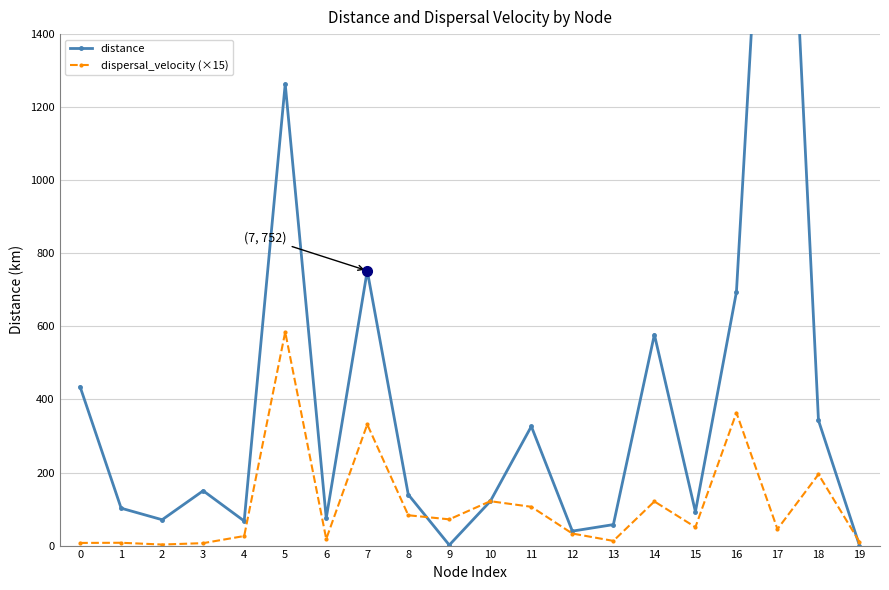

At which label is distance closest to 1324?

5